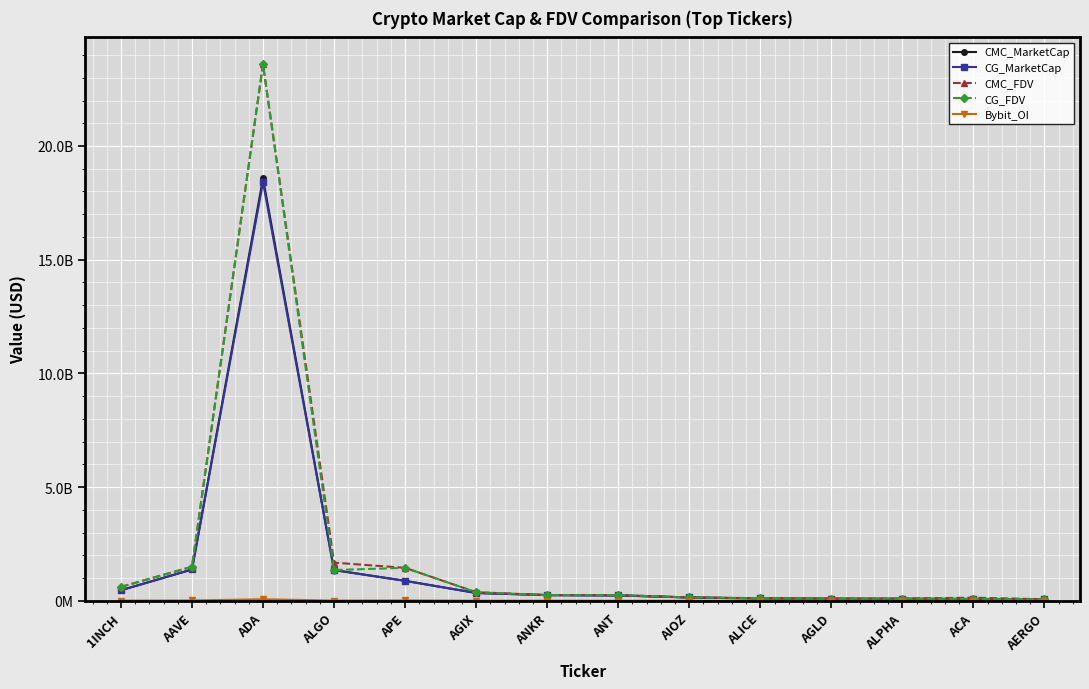

Between AGLD and ANT, which is larger?

ANT